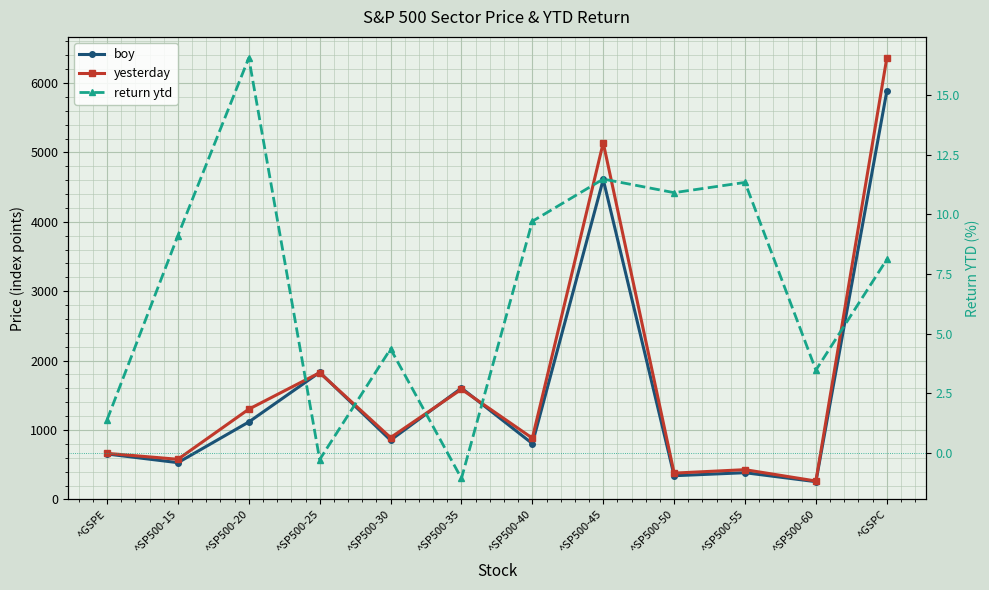

List the labels in order of boy value, smallest first.

^SP500-60, ^SP500-50, ^SP500-55, ^SP500-15, ^GSPE, ^SP500-40, ^SP500-30, ^SP500-20, ^SP500-35, ^SP500-25, ^SP500-45, ^GSPC